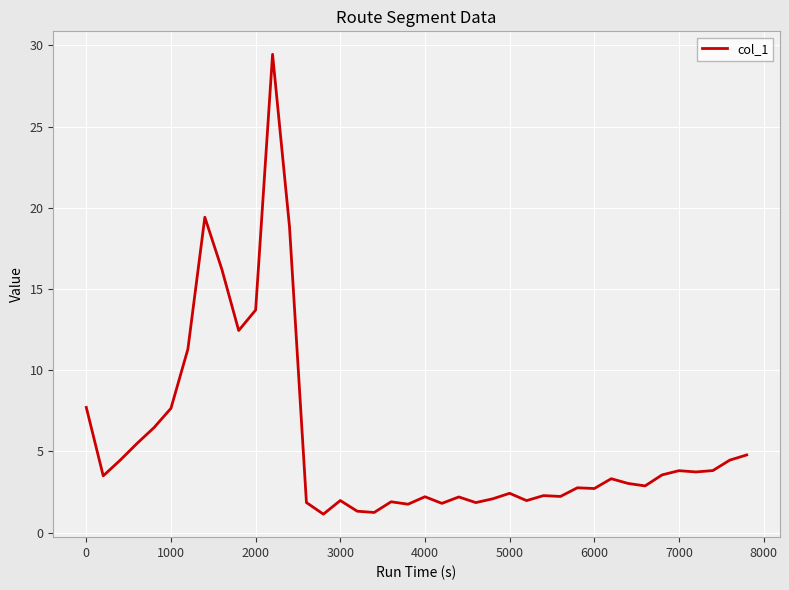

What is the difference between the maximum and minimum values?

28.3